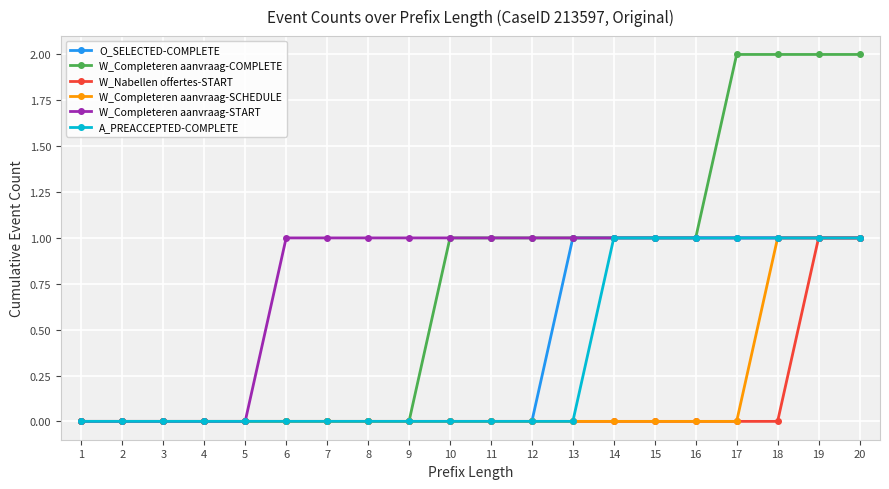

Count the number of data series in this chart.

6